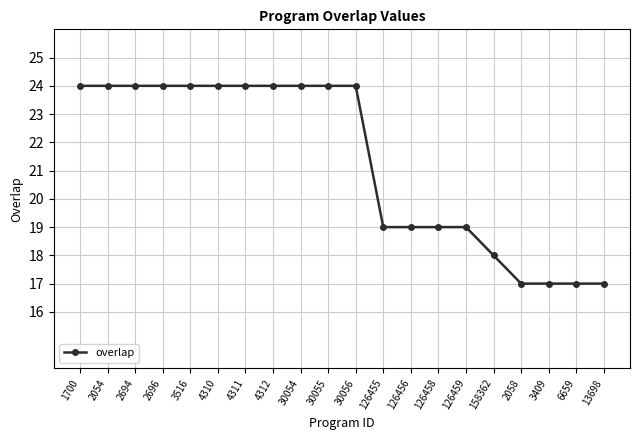

The value at 2696 is 24. True or false?

True